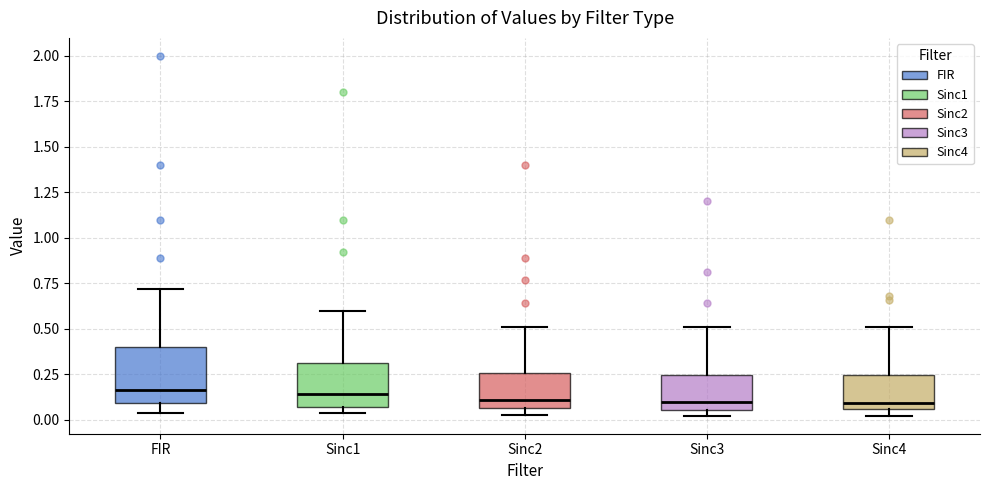

Reading left to right, transcribe this box plot: for each box, give where its median line is, the range the box spans, and where its two whiskers end, as read against the y-axis. The values are not printed on the chart, so give them approximately, as read against the axis.

FIR: median 0.15, box 0.10 to 0.40, whiskers 0.05 to 0.70
Sinc1: median 0.15, box 0.05 to 0.30, whiskers 0.05 (just below the box's lower edge) to 0.60
Sinc2: median 0.10, box 0.05 to 0.25, whiskers 0.05 (just below the box's lower edge) to 0.50
Sinc3: median 0.10, box 0.05 to 0.25, whiskers 0.00 to 0.50
Sinc4: median 0.10, box 0.05 to 0.25, whiskers 0.00 to 0.50